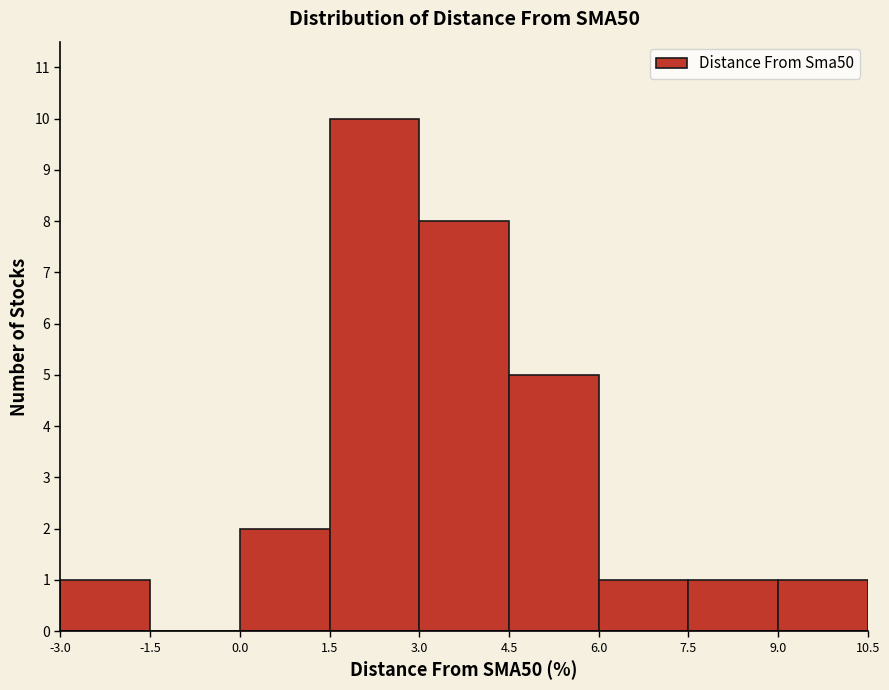

Reading left to right, transcribe this chart: for each bar, give the range it covers on the x-axis and its height. The values are not printed on the chart, so give them approximately, as read against the axis.

-3.0 to -1.5: 1
-1.5 to 0.0: 0
0.0 to 1.5: 2
1.5 to 3.0: 10
3.0 to 4.5: 8
4.5 to 6.0: 5
6.0 to 7.5: 1
7.5 to 9.0: 1
9.0 to 10.5: 1